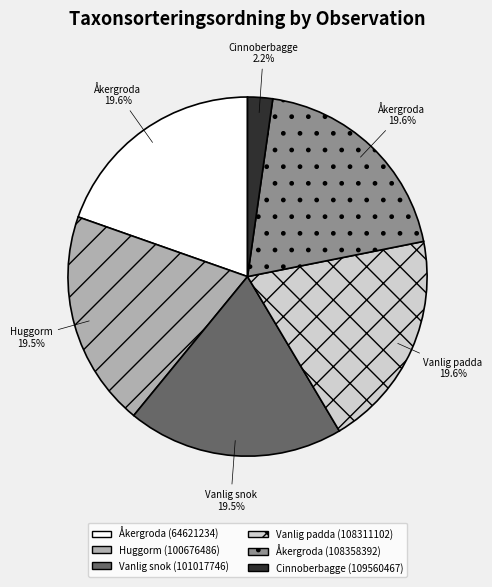

Between Åkergroda (64621234) and Cinnoberbagge (109560467), which is larger?

Åkergroda (64621234)